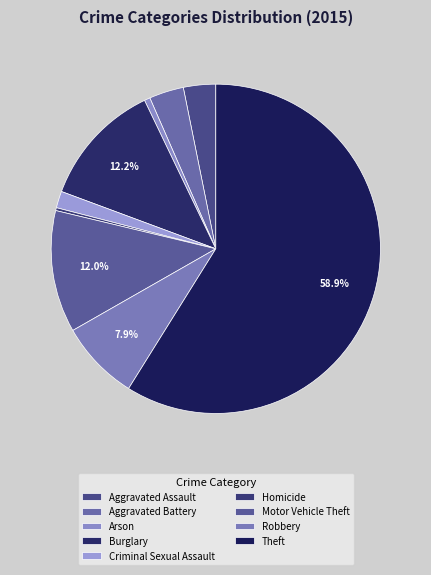

Is it true that Theft is 52% of the pie?

False